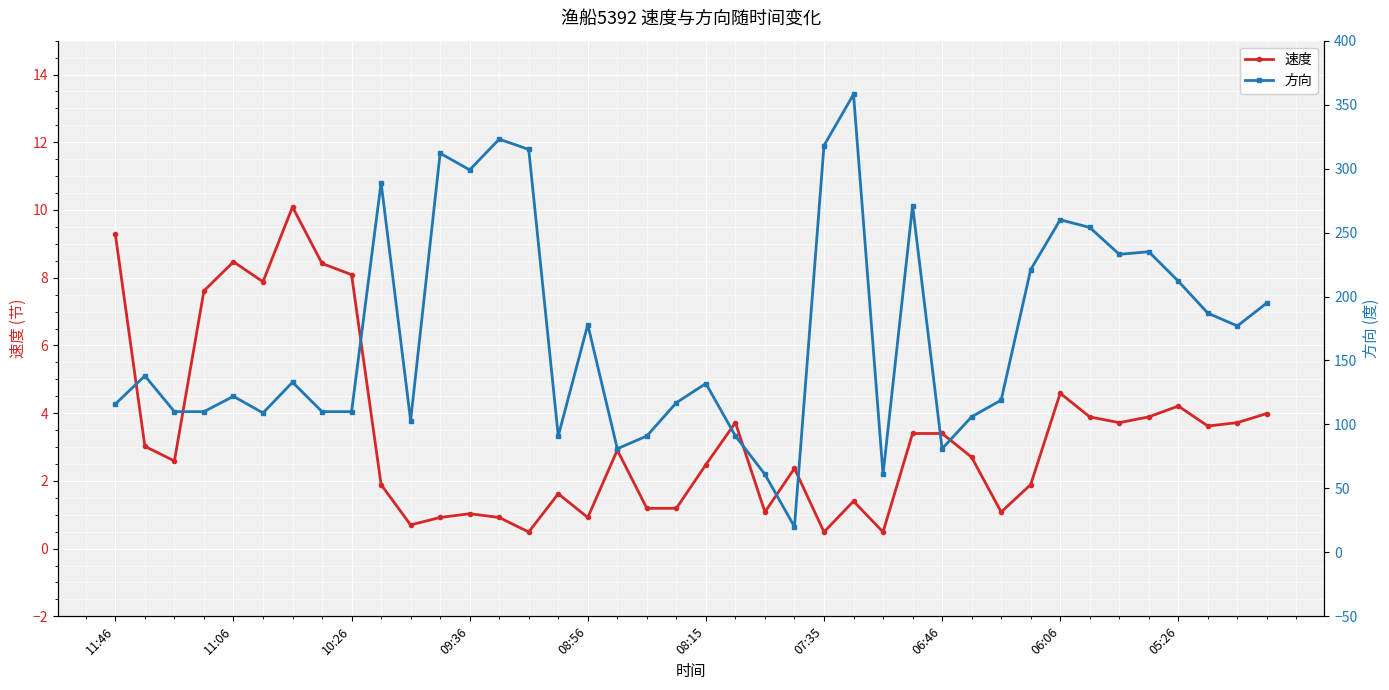

True or false: 速度 has a value of 4.6 at 06:06.

True